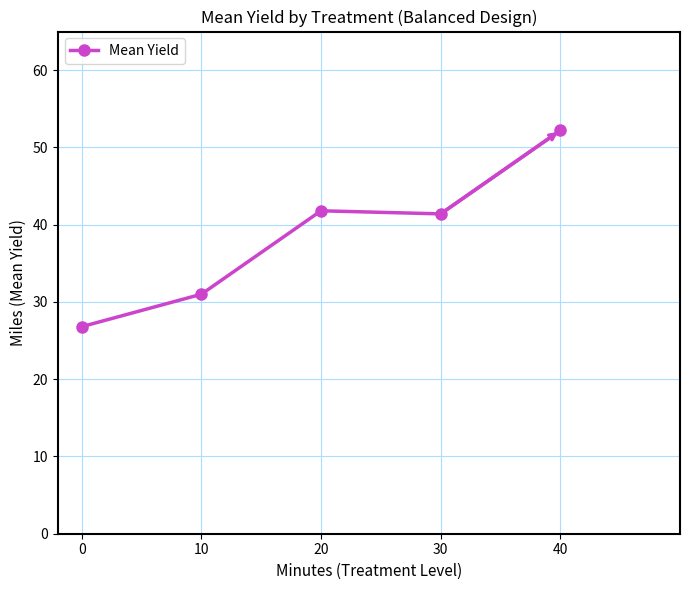

At which category does the data reach its first local peak?

20